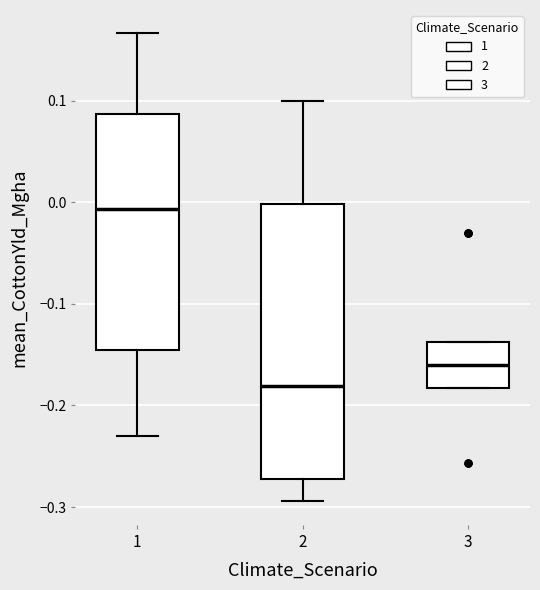

Reading left to right, transcribe this box plot: for each box, give where its median line is, the range the box spans, and where its two whiskers end, as read against the y-axis. The values are not printed on the chart, so give them approximately, as read against the axis.

1: median -0.01, box -0.15 to 0.09, whiskers -0.23 to 0.17
2: median -0.18, box -0.27 to 0.00, whiskers -0.29 to 0.10
3: median -0.16, box -0.18 to -0.14, whiskers -0.18 to -0.14